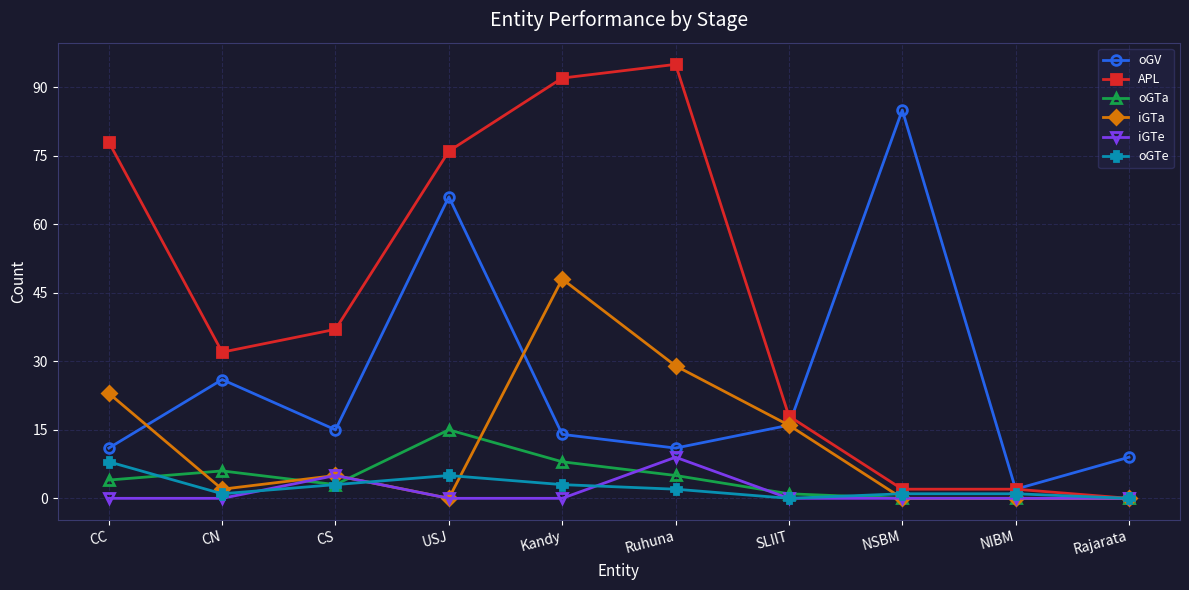

Is this an area chart (filled region under the line)?

No